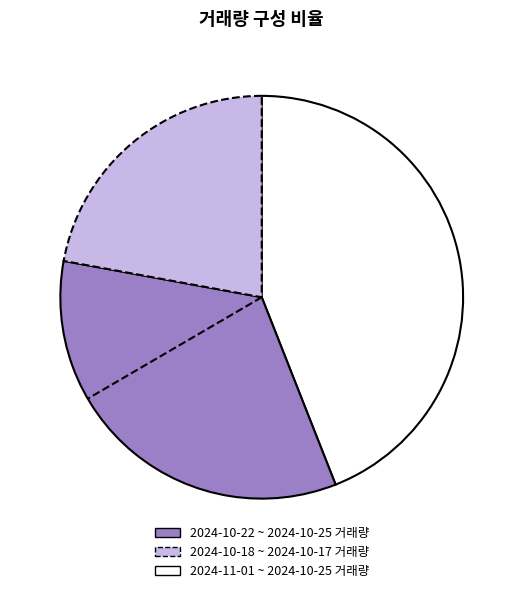

Is there a majority slice in this chart?

No